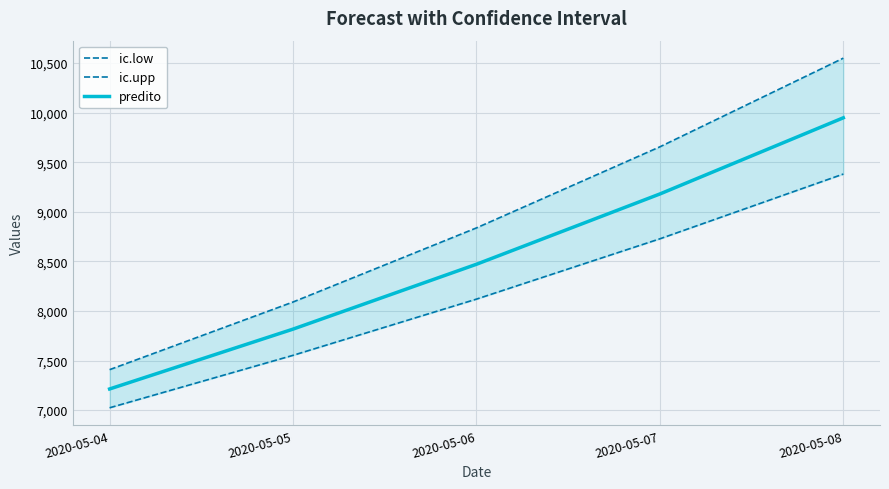

Is the value of predito at 2020-05-06 greater than the value of ic.low at 2020-05-08?

No